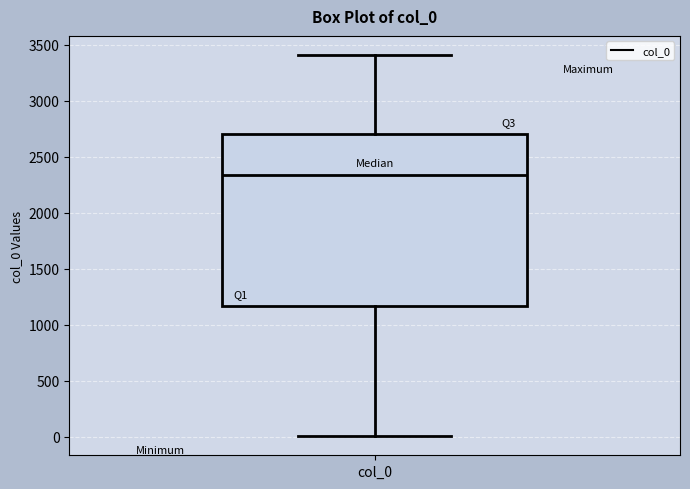

Read this box plot against the y-axis: the position of the median line, the range covered by the box, and the ends of both whiskers. The values are not printed on the chart, so give them approximately, as read against the axis.

median 2350, box 1150 to 2700, whiskers 0 to 3400